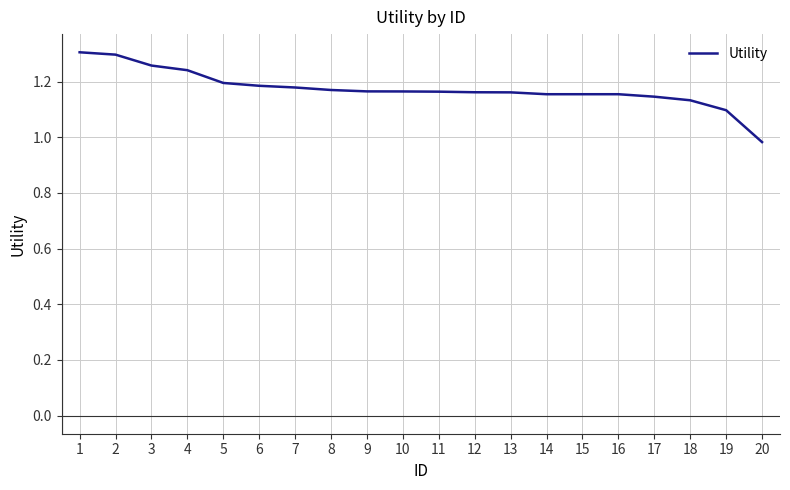

What is the sum of all values?

23.5